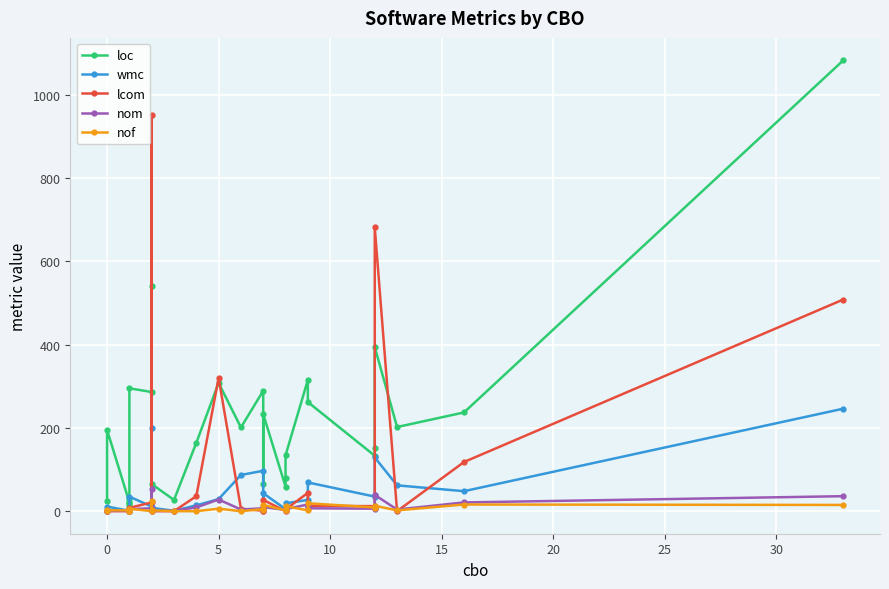

How many values in the nom series are below 5?

12